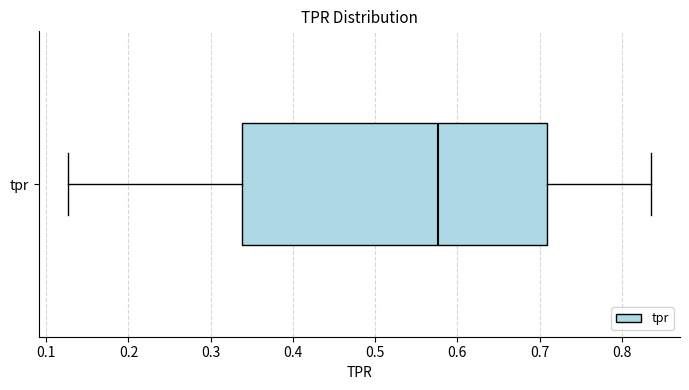

Where does the median line of the box for tpr sit on the x-axis? The values are not printed on the chart, so give them approximately, as read against the axis.

0.58